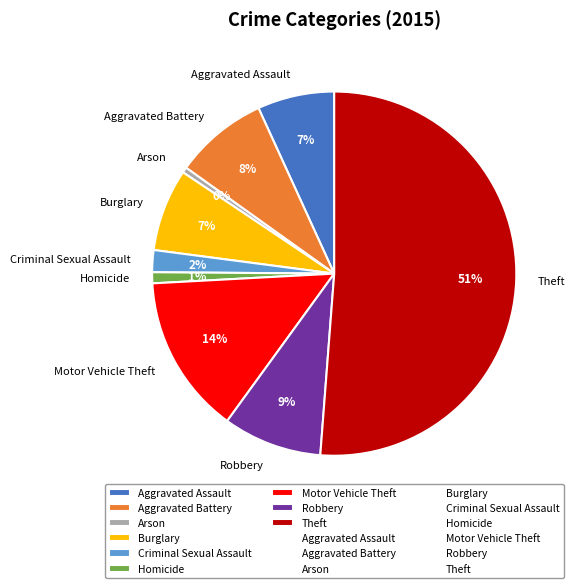

Which category has the biggest portion of the pie?

Theft